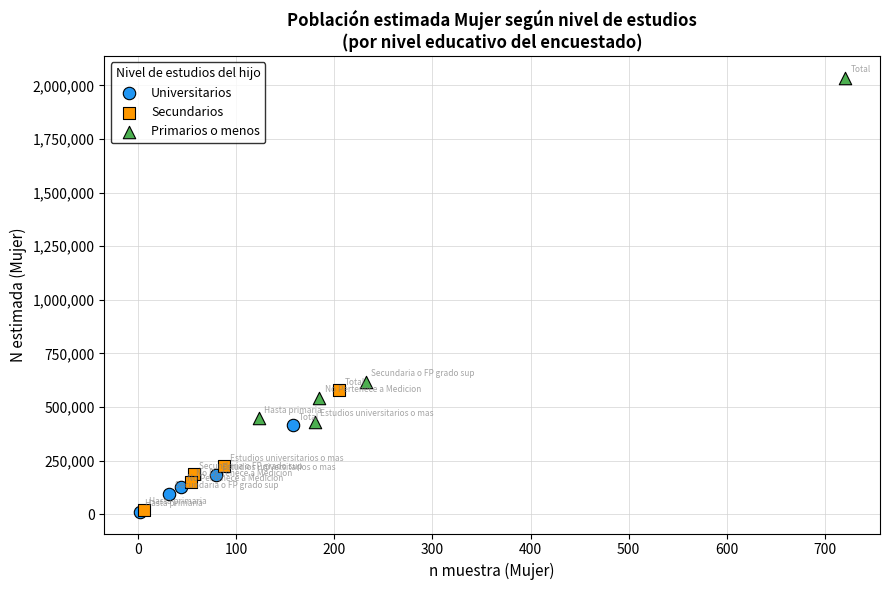

Which series has the widest spread of Y values?

Primarios o menos